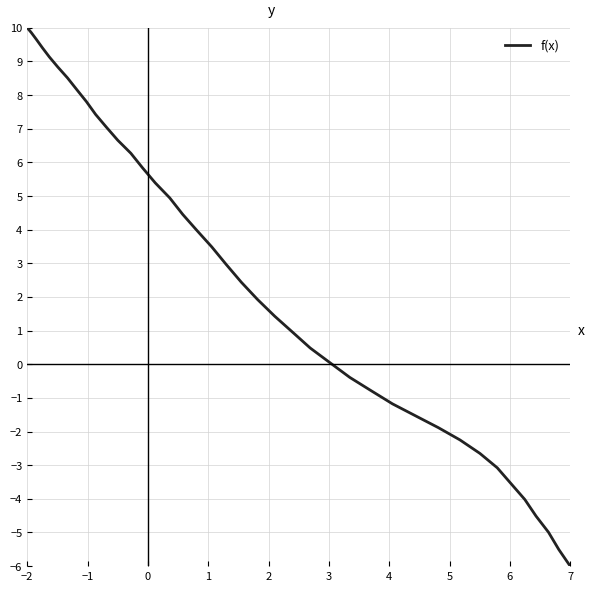

What is the maximum value shown in the chart?

10.0